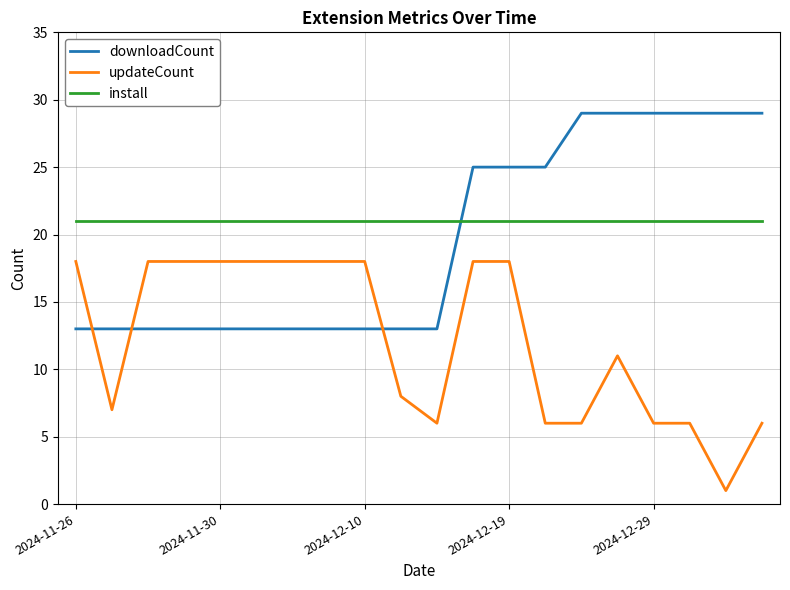

What is the highest value of the install series?

21